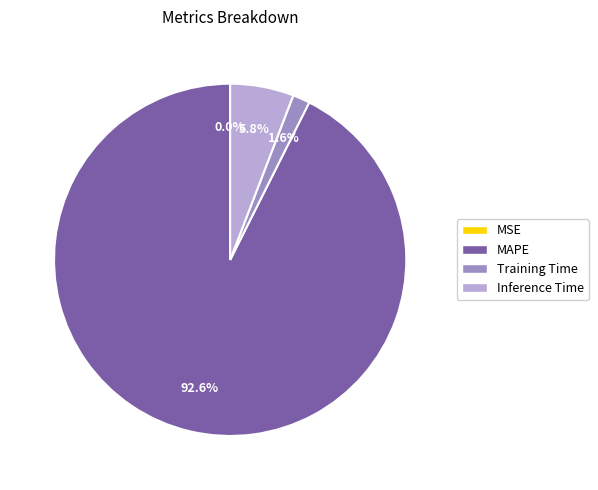

How much of the chart is everything except Inference Time?

94.2%